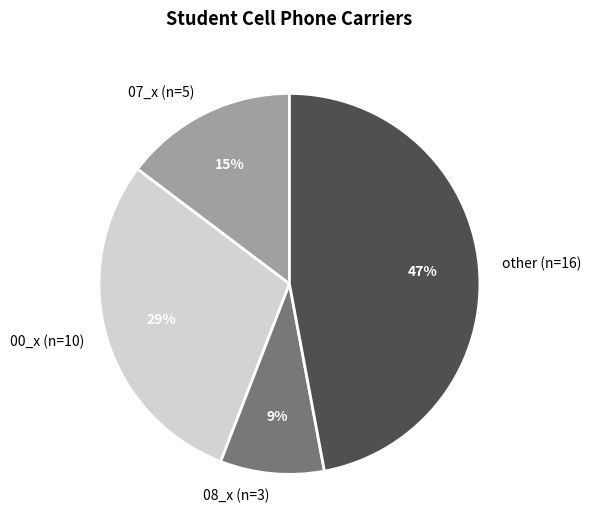

Rank the categories by value from lowest to highest.

08_x (n=3), 07_x (n=5), 00_x (n=10), other (n=16)